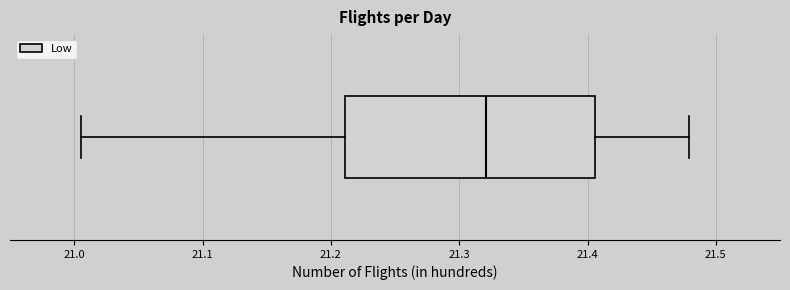

Read this box plot against the x-axis: the position of the median line, the range covered by the box, and the ends of both whiskers. The values are not printed on the chart, so give them approximately, as read against the axis.

median 21.32, box 21.21 to 21.41, whiskers 21.01 to 21.48